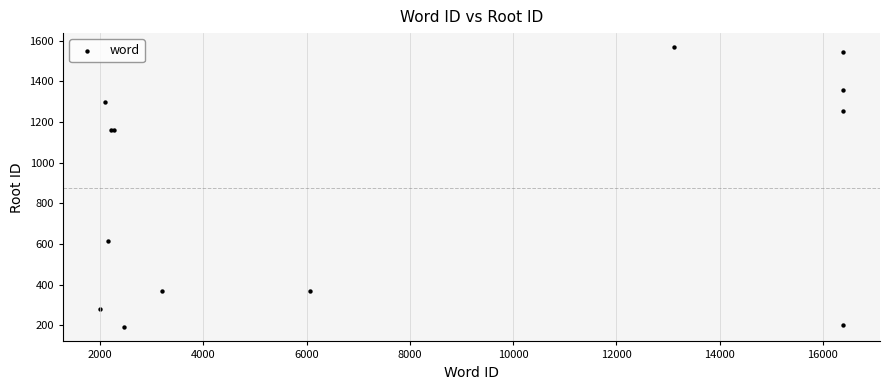

What Y value in the scatter plot is closest to 878?

615